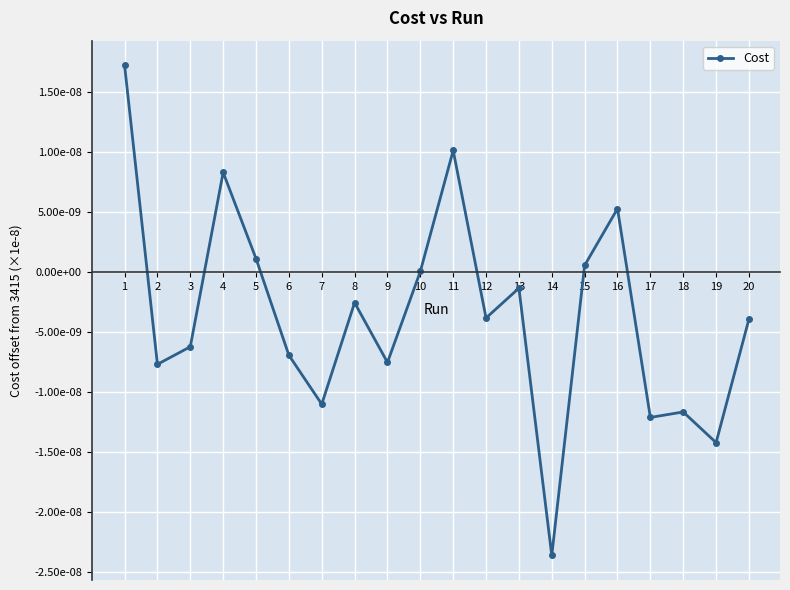

Does the chart have visible grid lines?

Yes